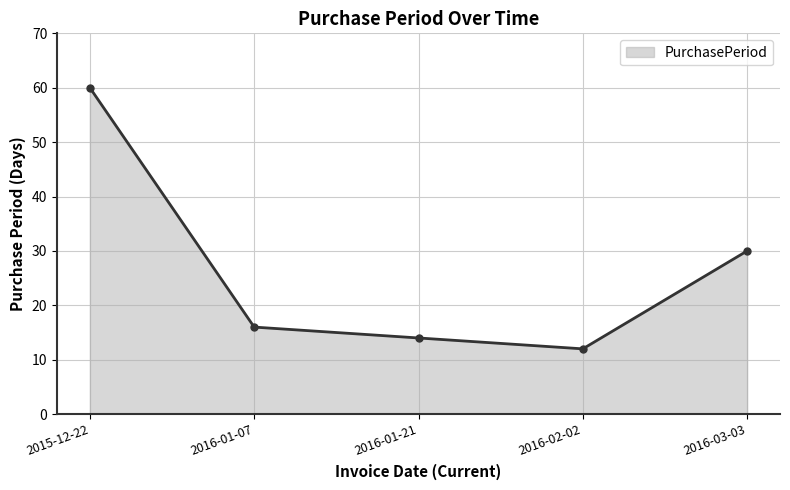

Does the chart display data point markers on the line(s)?

Yes